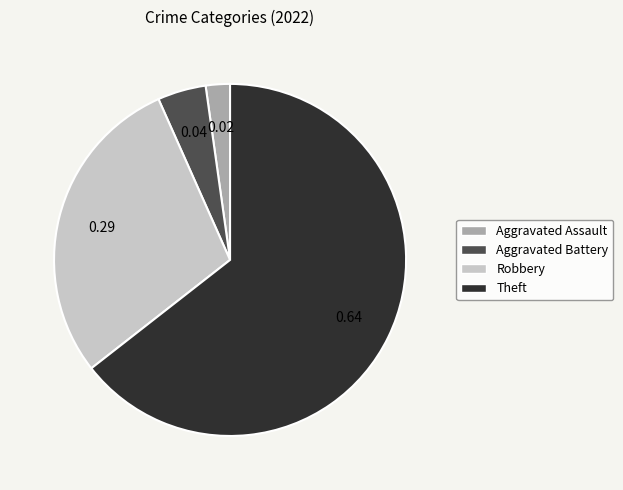

Does any single category account for the majority?

Yes